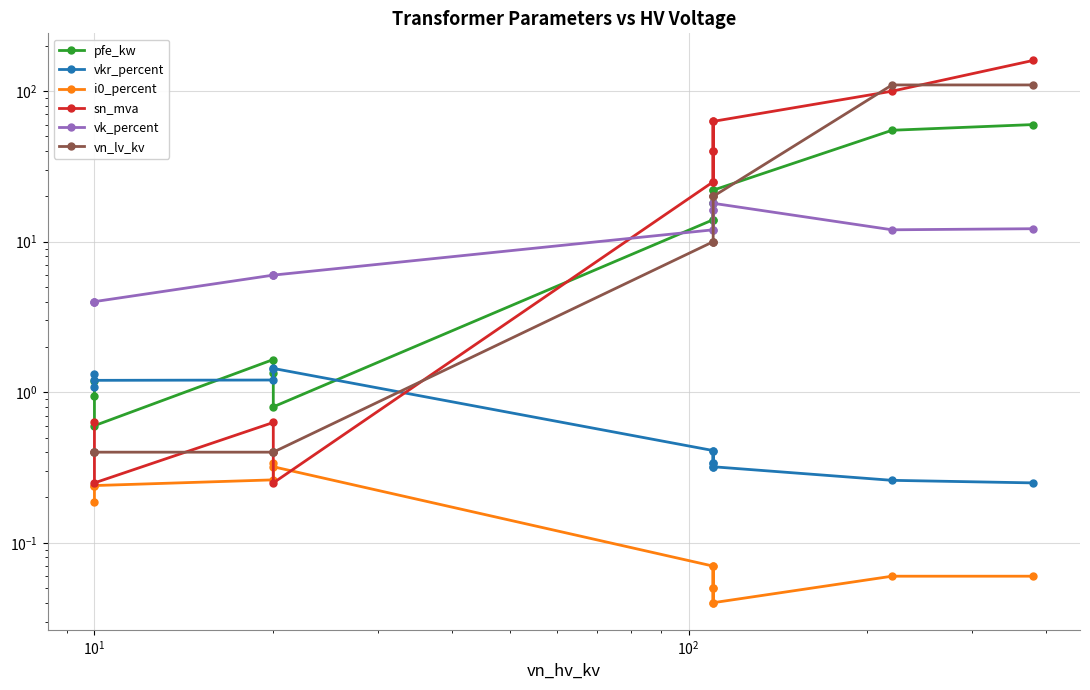

How many lines are shown in the chart?

6